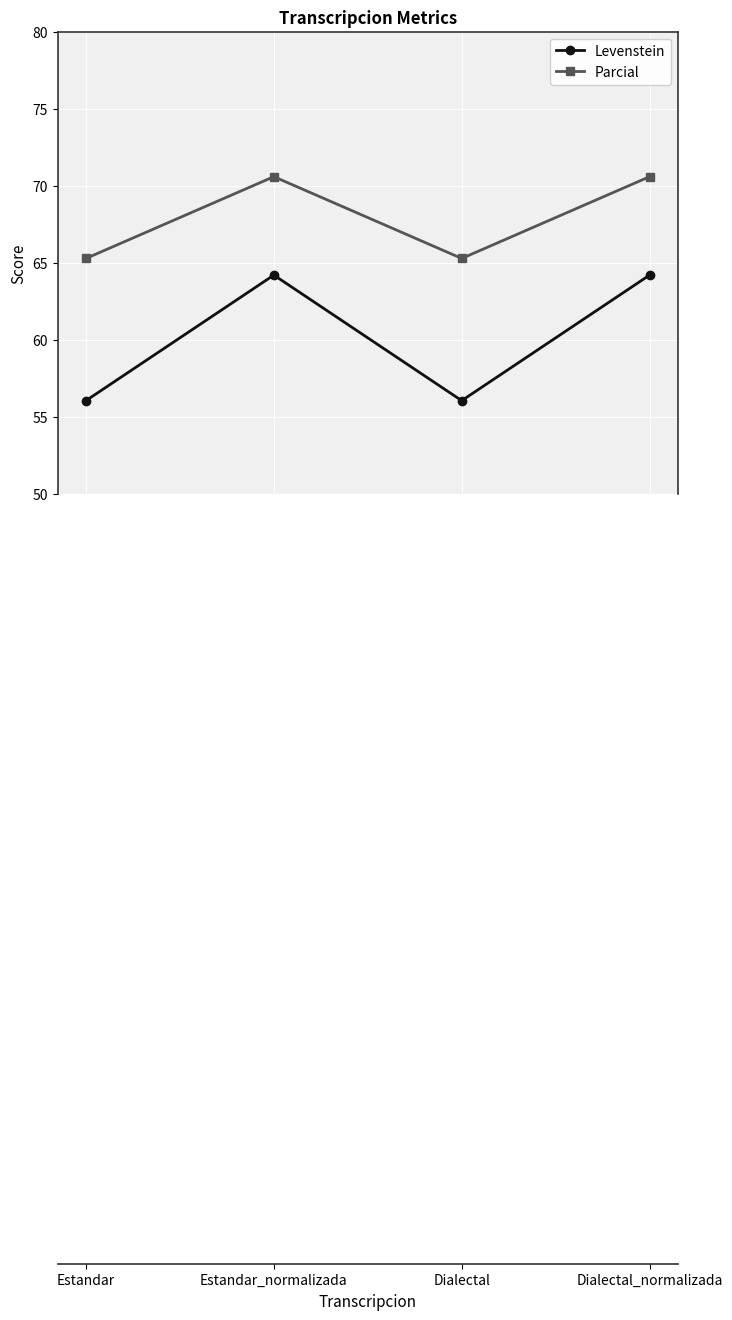

How many series are shown in this chart?

2